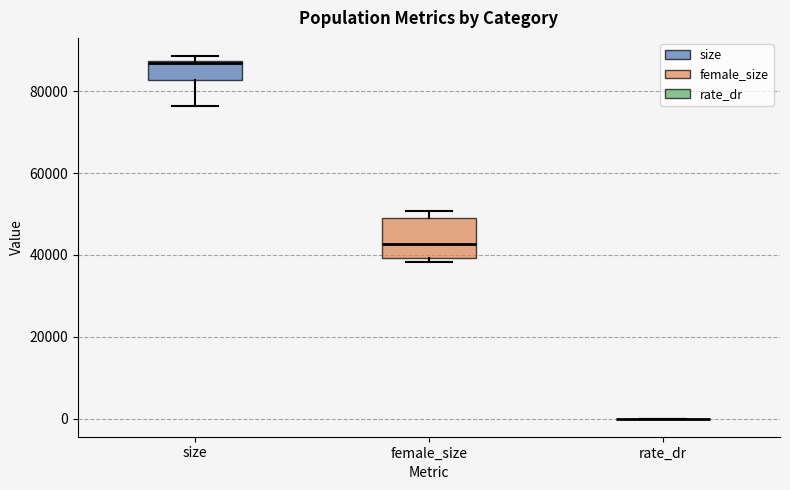

Which box is the tallest, from its lower edge to its upper edge?

female_size